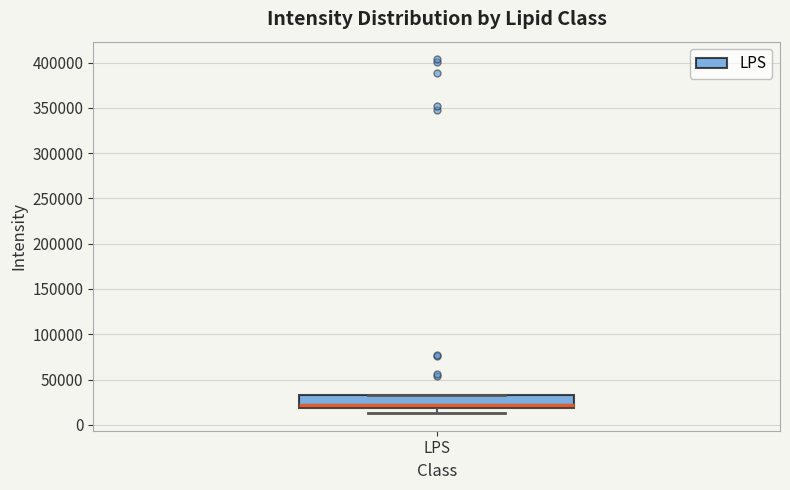

Read this box plot against the y-axis: the position of the median line, the range covered by the box, and the ends of both whiskers. The values are not printed on the chart, so give them approximately, as read against the axis.

median 20000 (just above the box's lower edge), box 20000 to 35000, whiskers 15000 to 35000